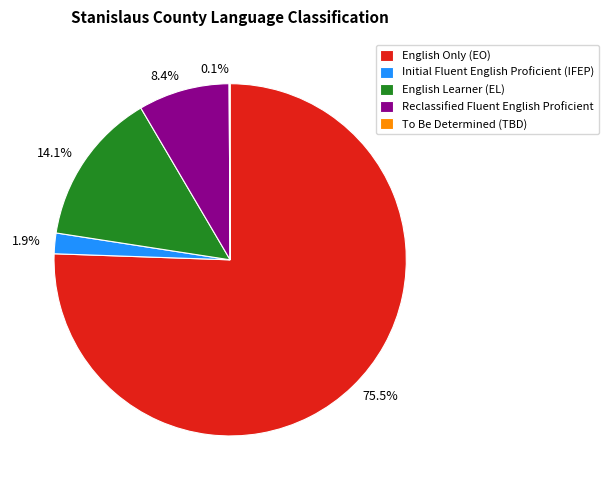

The Initial Fluent English Proficient (IFEP) slice represents 2% of the pie. True or false?

True